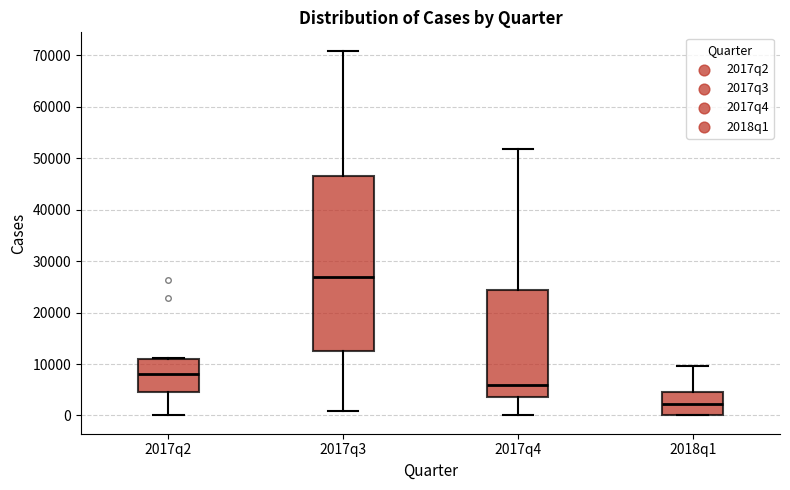

Where is the upper edge of the box for 2017q3 on the y-axis? The values are not printed on the chart, so give them approximately, as read against the axis.

47000